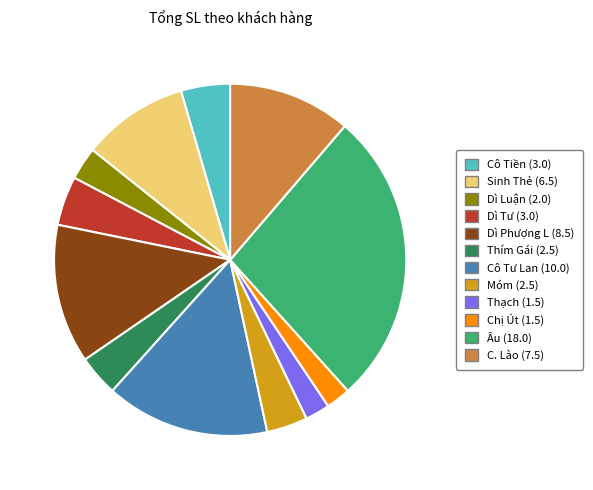

Combined, do Thạch and Dì Luận account for over 50%?

No